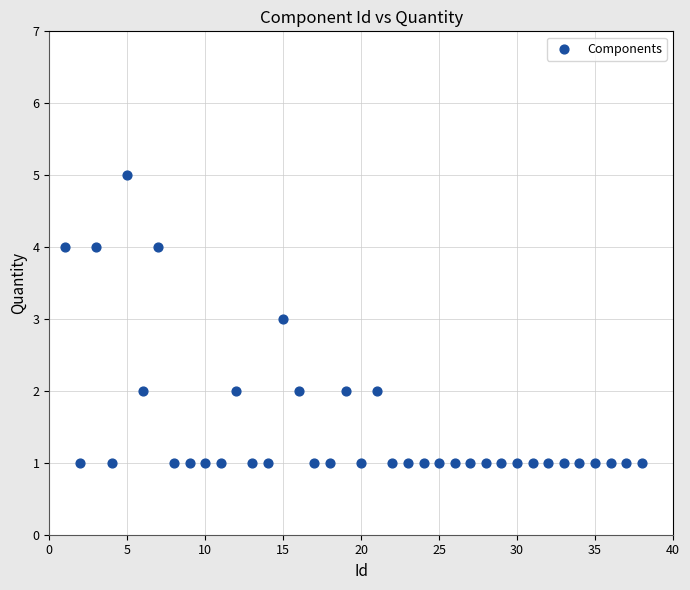

What is the range of Y values (max minus min)?

4